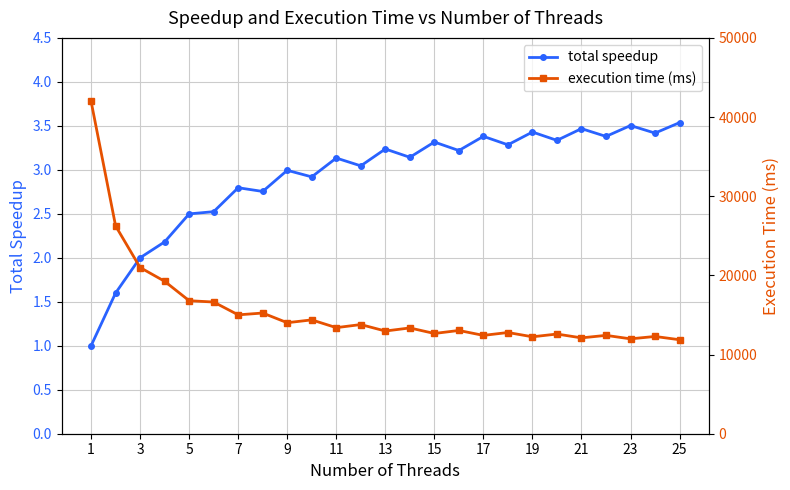

True or false: execution time (ms) and total speedup cross at least once.

False